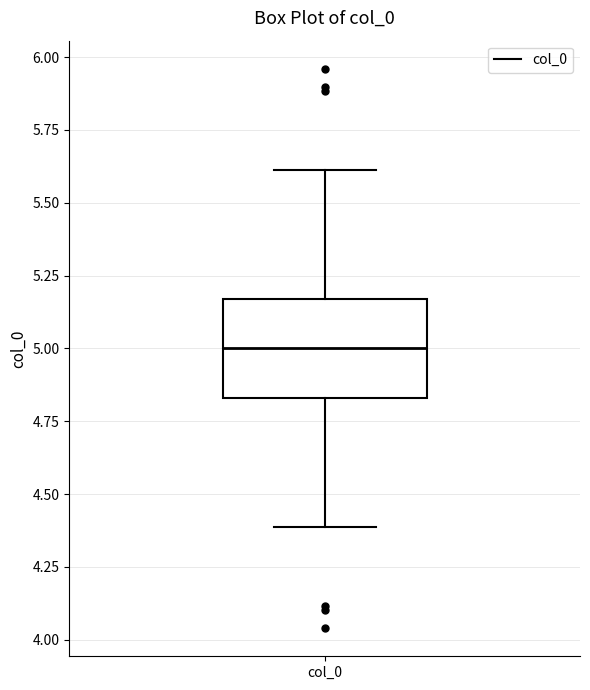

Transcribe this box plot: give where the median line is, the range the box spans, and where the two whiskers end, as read against the y-axis. The values are not printed on the chart, so give them approximately, as read against the axis.

median 5.00, box 4.85 to 5.15, whiskers 4.40 to 5.60